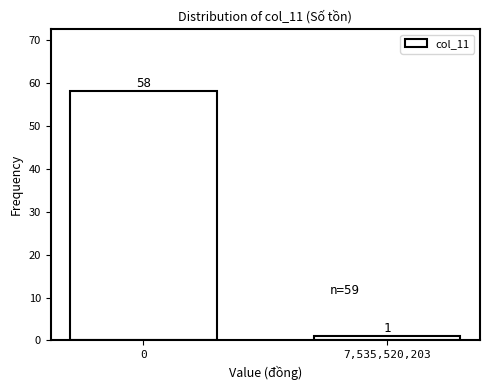

Reading right to left, what are all the values shown in this chart?

1	58